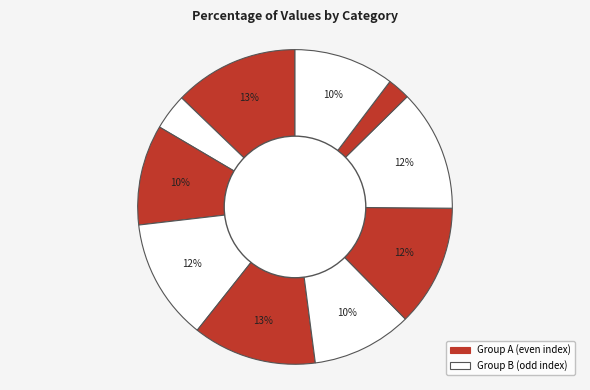

To the nearest percent, what is the difference between the largest and smallest slice percentages?

10%